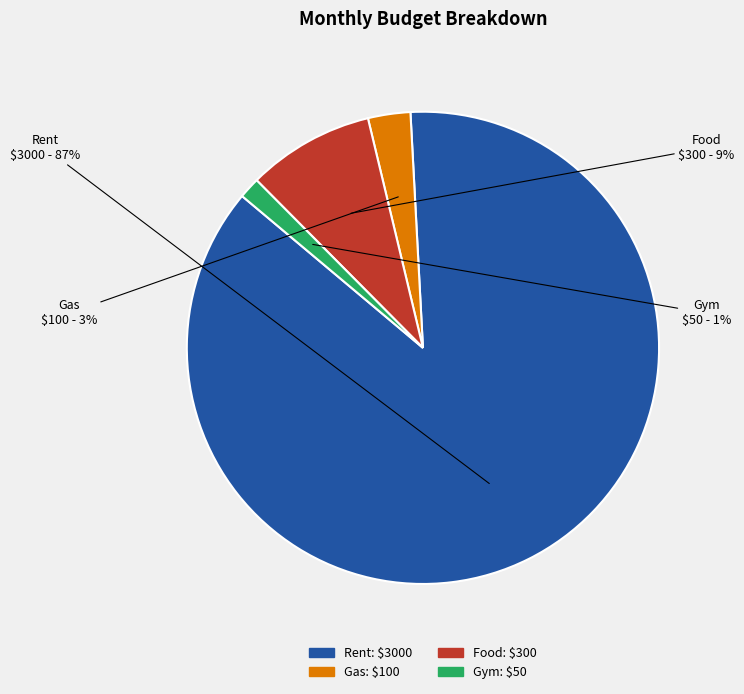

Is Food the majority of the pie?

No